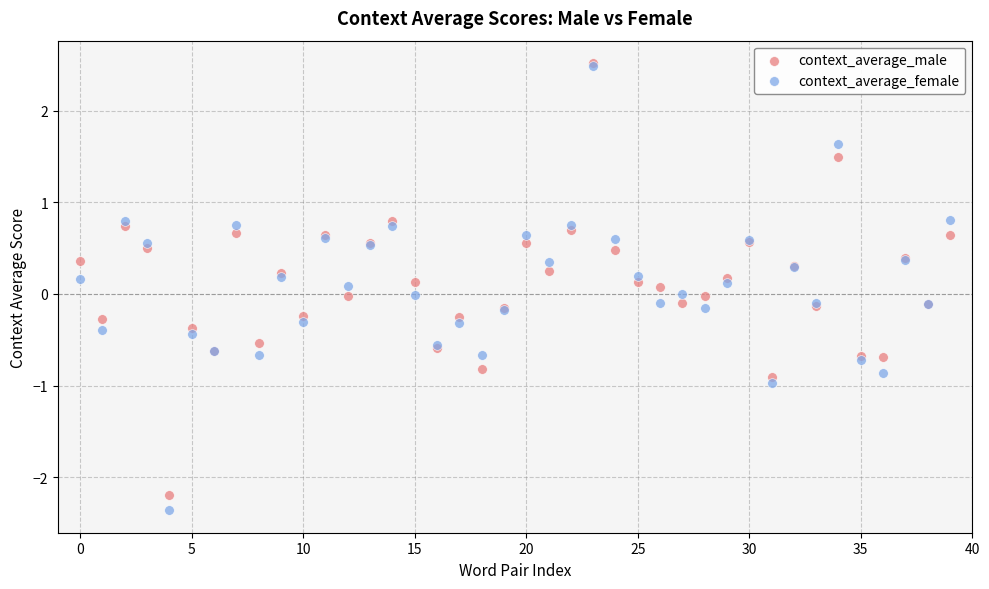

Which series has the largest Y range (max minus min)?

context_average_female